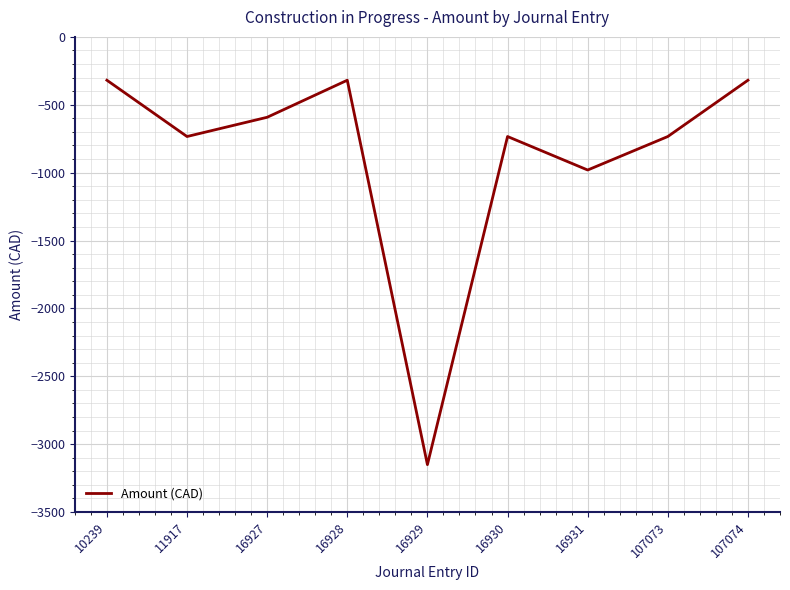

Between 10239 and 11917, which is larger?

10239